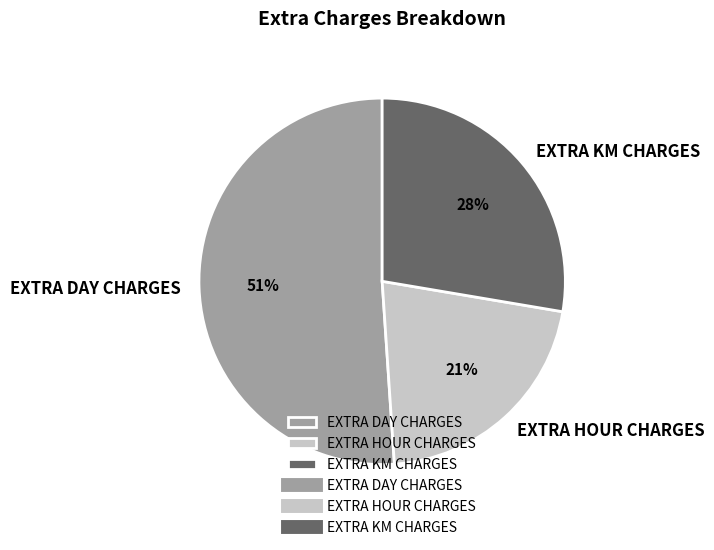

Between EXTRA DAY CHARGES and EXTRA HOUR CHARGES, which is larger?

EXTRA DAY CHARGES